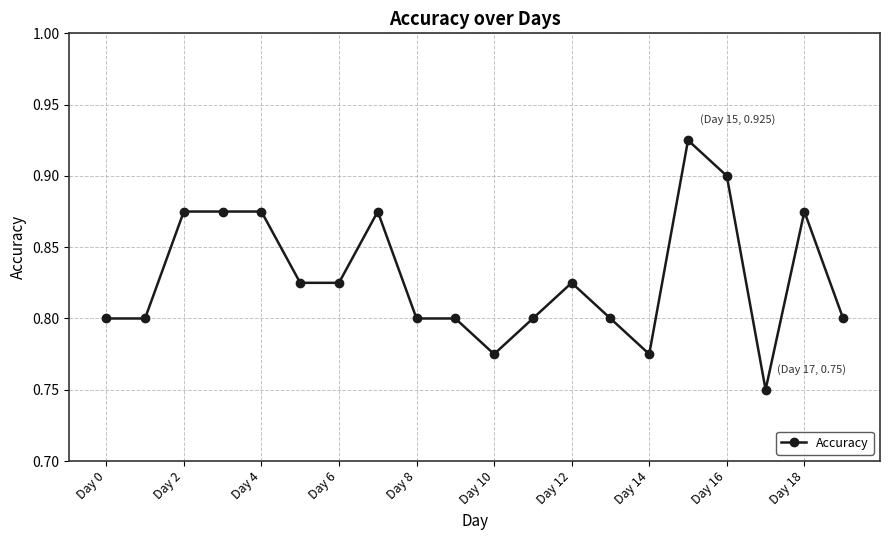

True or false: there are more than 1 points higher than both neighbors.

True